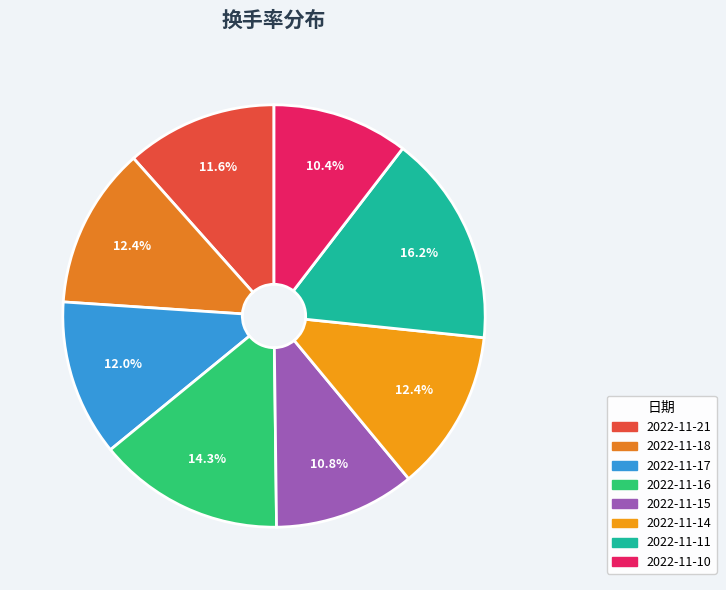

How many slices are in this pie chart?

8